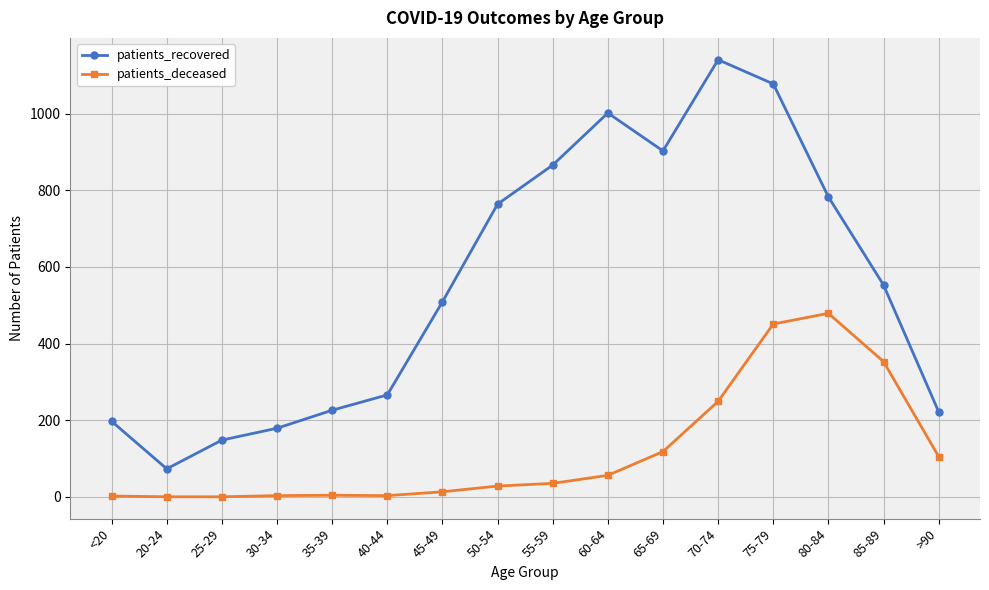

Rank the series by their maximum value, from lowest to highest.

patients_deceased, patients_recovered